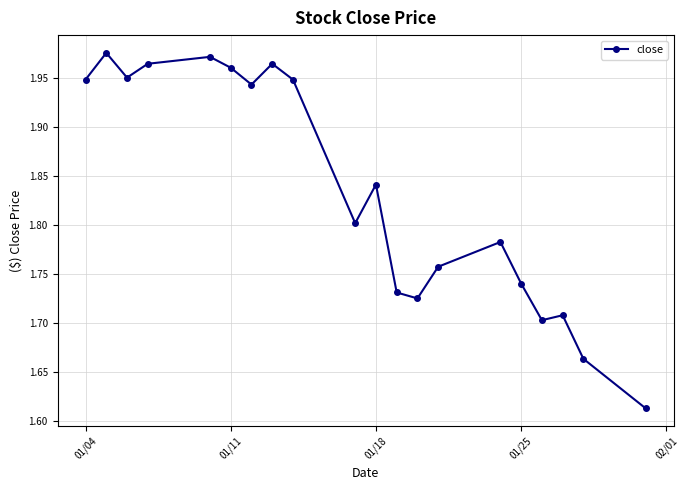

Is this an area chart (filled region under the line)?

No